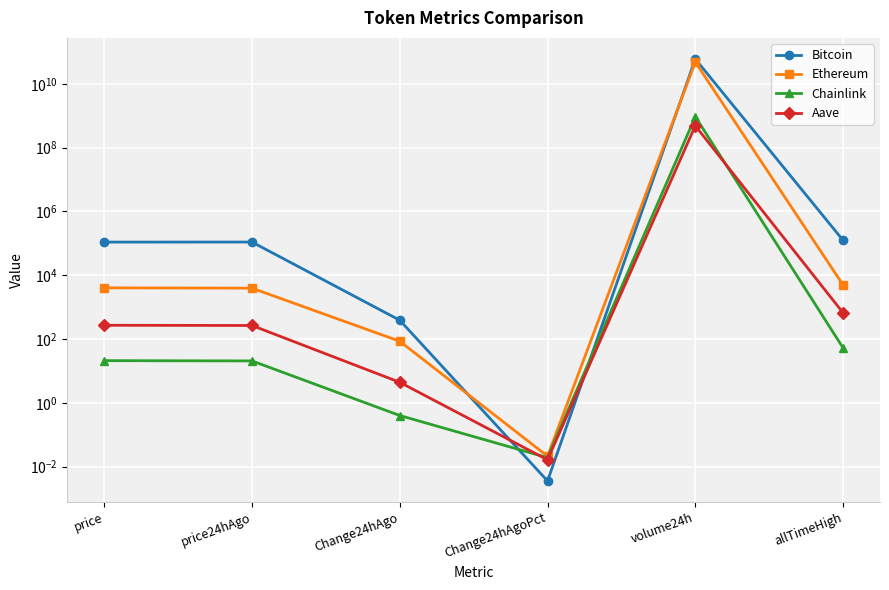

Count the number of data series in this chart.

4